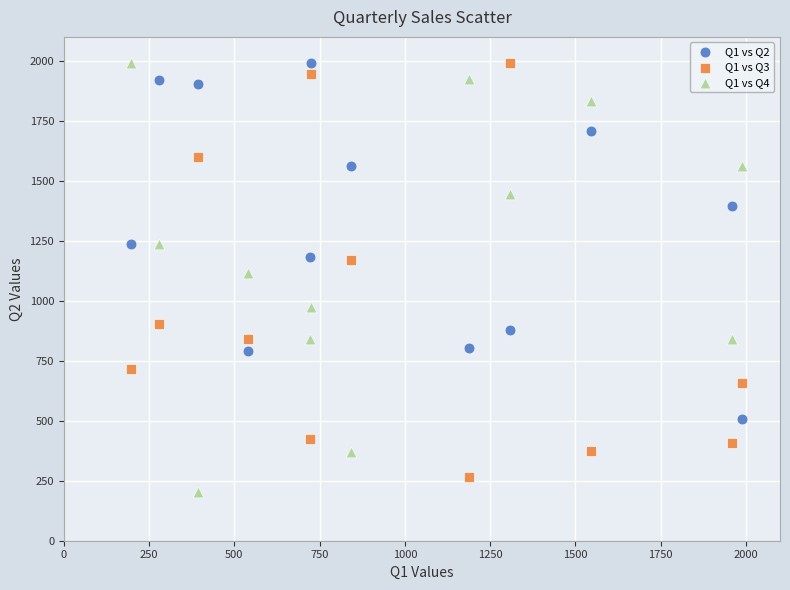

Across all data points, what is the range of Y values (max minus min)?

1788